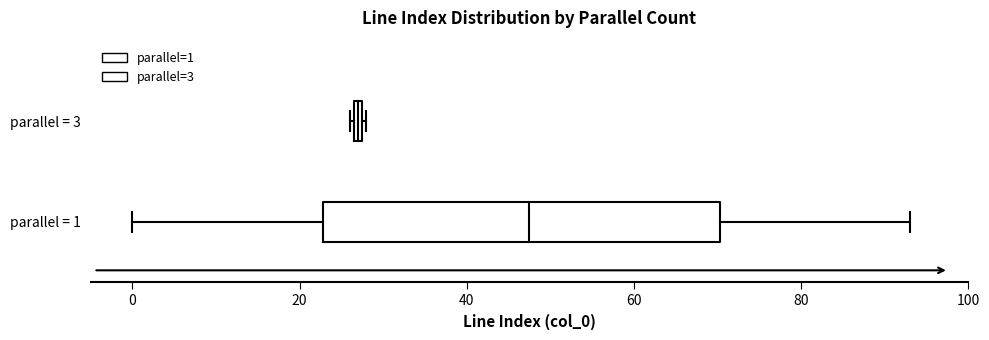

Which box has the furthest to the right median line?

parallel = 1